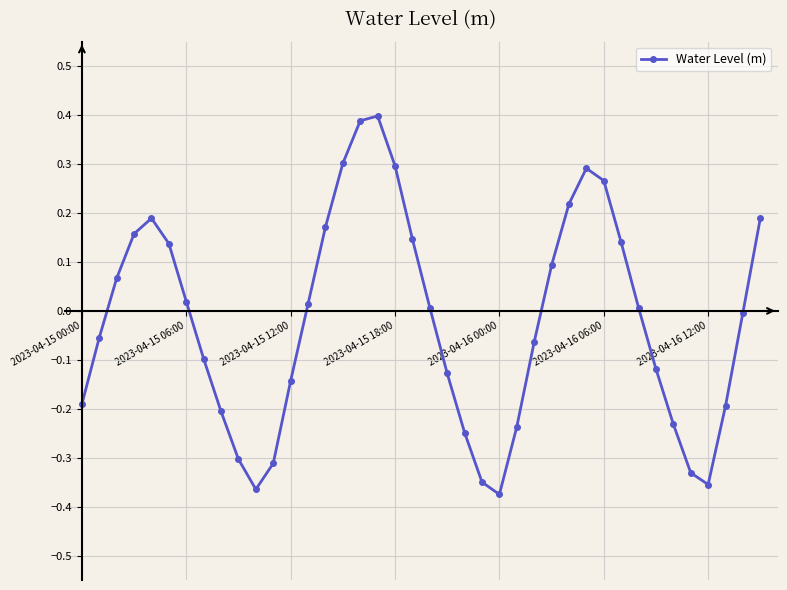

How many interior local valleys (lower than both neighbors) does the data have?

3